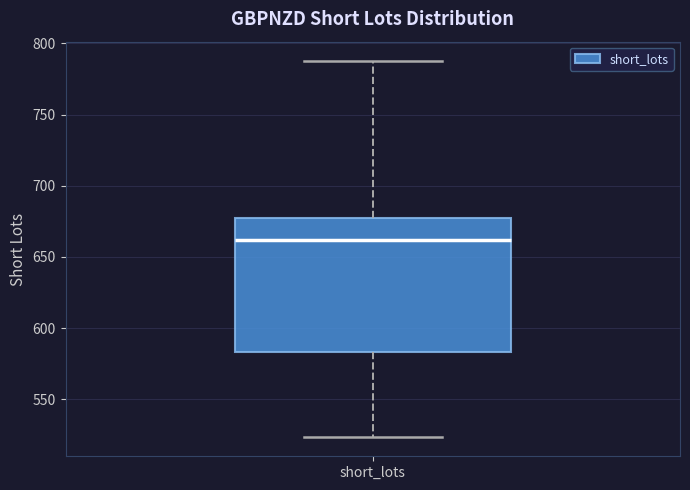

Transcribe this box plot: give where the median line is, the range the box spans, and where the two whiskers end, as read against the y-axis. The values are not printed on the chart, so give them approximately, as read against the axis.

median 660, box 585 to 675, whiskers 525 to 790